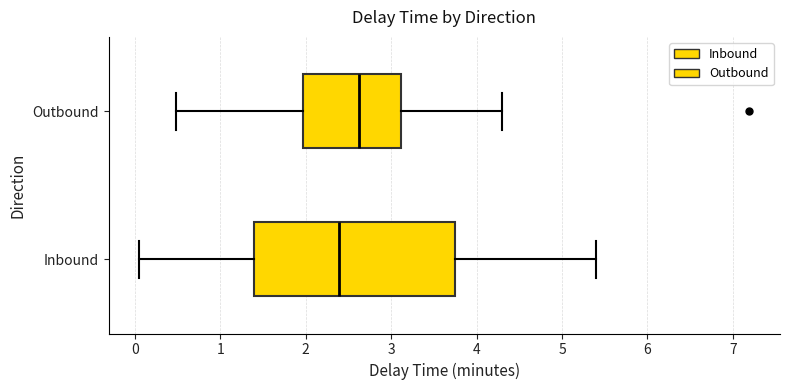

Reading bottom to top, read every box against the x-axis: the position of its median line, the range the box covers, and the ends of its whiskers. The values are not printed on the chart, so give them approximately, as read against the axis.

Inbound: median 2.4, box 1.4 to 3.7, whiskers 0.1 to 5.4
Outbound: median 2.6, box 2.0 to 3.1, whiskers 0.5 to 4.3